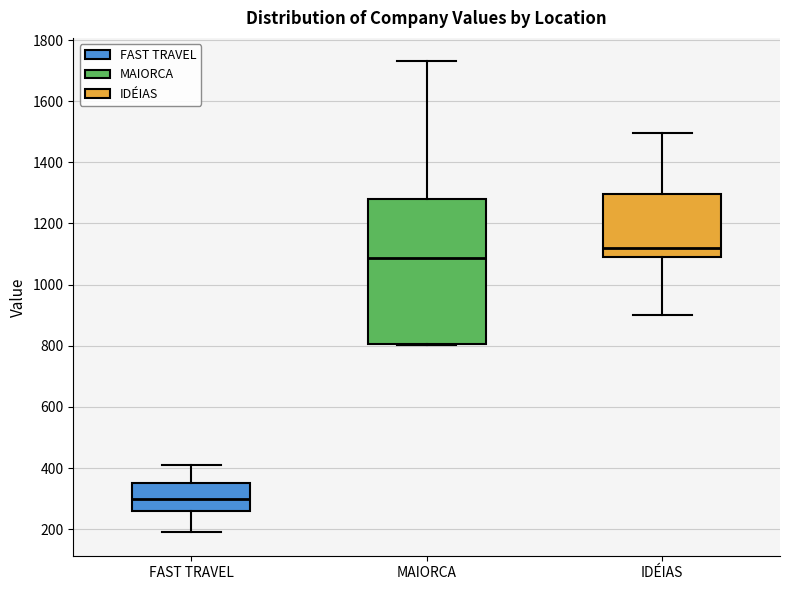

Reading left to right, transcribe this box plot: for each box, give where its median line is, the range the box spans, and where its two whiskers end, as read against the y-axis. The values are not printed on the chart, so give them approximately, as read against the axis.

FAST TRAVEL: median 300, box 260 to 360, whiskers 200 to 420
MAIORCA: median 1080, box 800 to 1280, whiskers 800 to 1740
IDÉIAS: median 1120, box 1100 to 1300, whiskers 900 to 1500